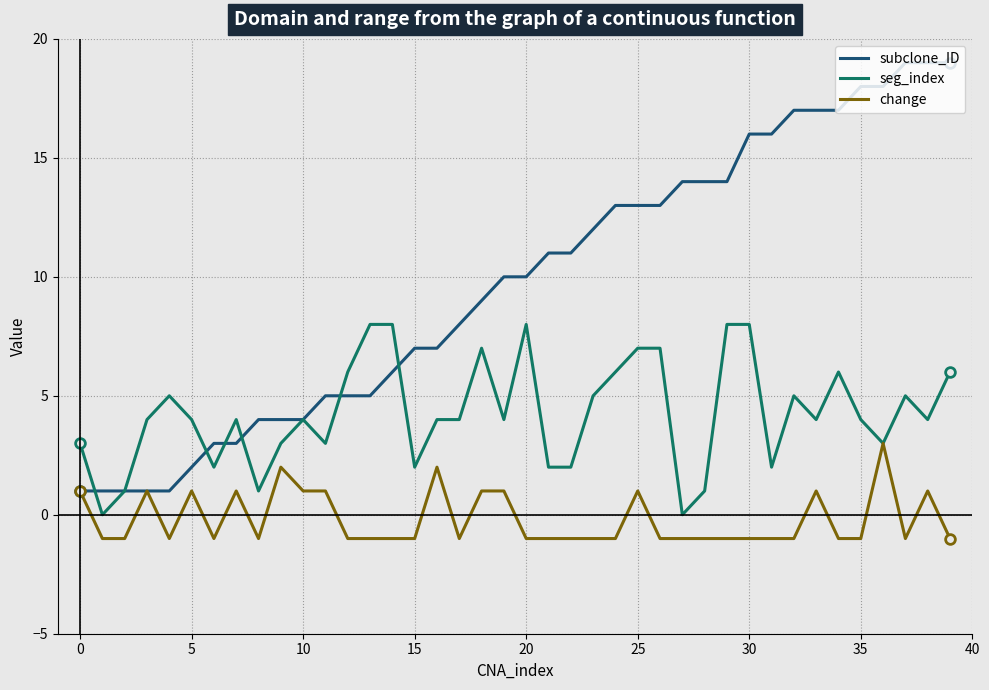

Reading left to right, transcribe all the data shown in this chart.

subclone_ID: 1	1	1	1	1	2	3	3	4	4	4	5	5	5	6	7	7	8	9	10	10	11	11	12	13	13	13	14	14	14	16	16	17	17	17	18	18	19	19	19
seg_index: 3	0	1	4	5	4	2	4	1	3	4	3	6	8	8	2	4	4	7	4	8	2	2	5	6	7	7	0	1	8	8	2	5	4	6	4	3	5	4	6
change: 1	-1	-1	1	-1	1	-1	1	-1	2	1	1	-1	-1	-1	-1	2	-1	1	1	-1	-1	-1	-1	-1	1	-1	-1	-1	-1	-1	-1	-1	1	-1	-1	3	-1	1	-1